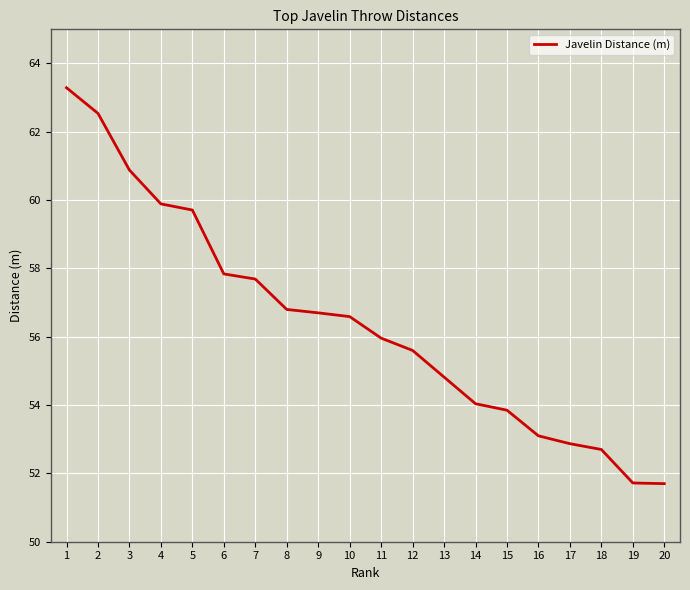

The chart shows a value of 79.6 at 5. True or false?

False